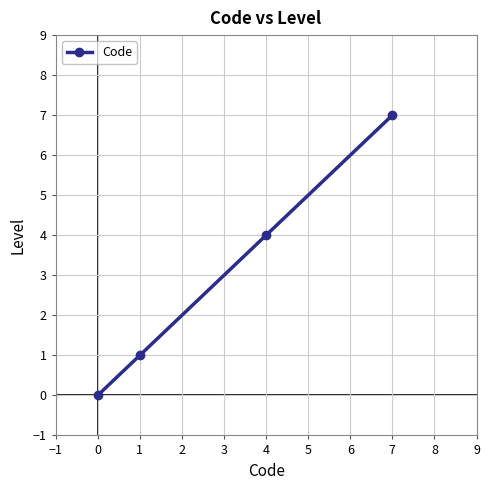

What is the change in value from 0 to 7?

+7